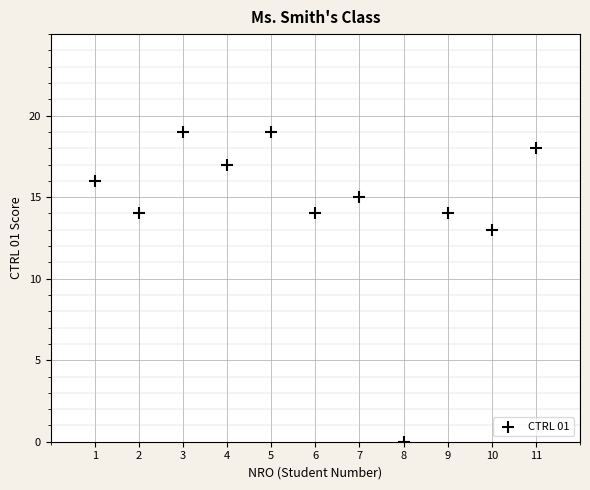

What Y value in the scatter plot is closest to 9?

13